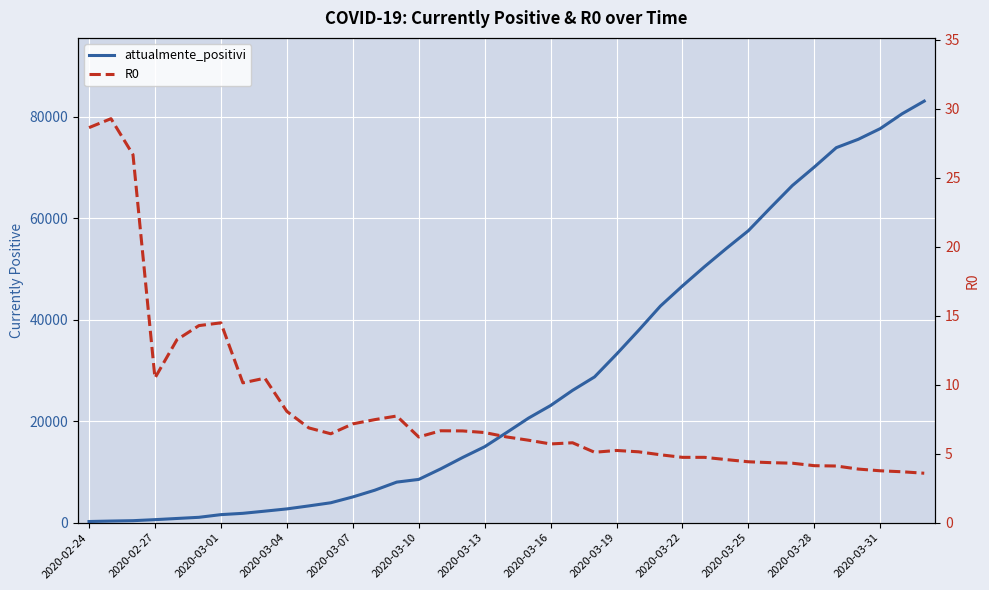

What are all the series names shown in the legend?

attualmente_positivi, R0